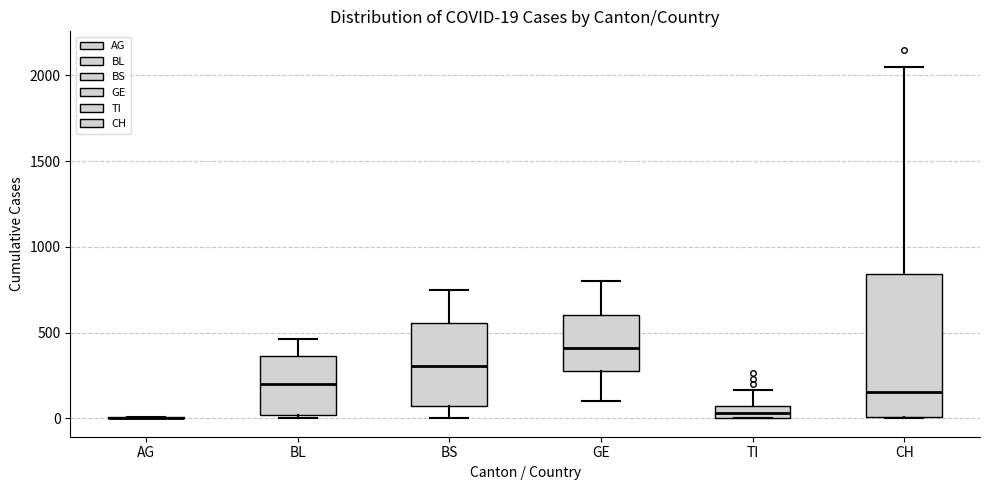

Which box is the tallest, from its lower edge to its upper edge?

CH